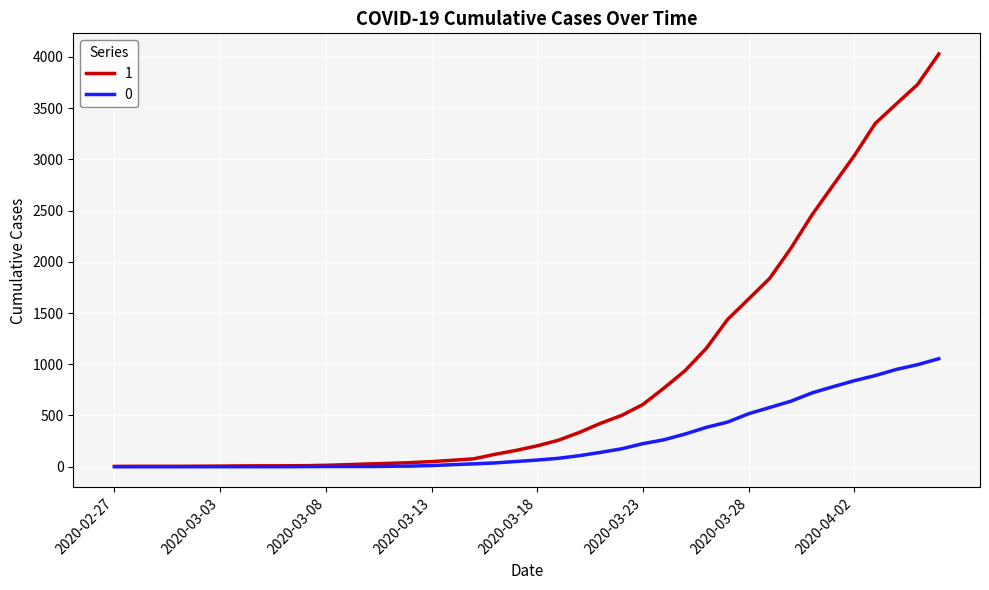

List the series in order of their overall mean, lowest first.

0, 1